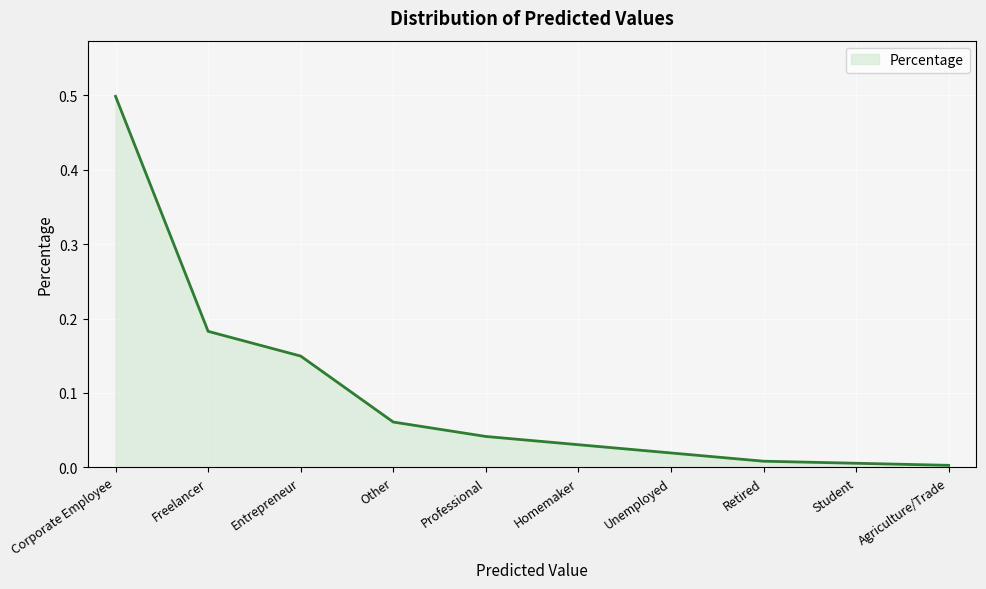

At which category does the chart reach its peak across all series?

Corporate Employee